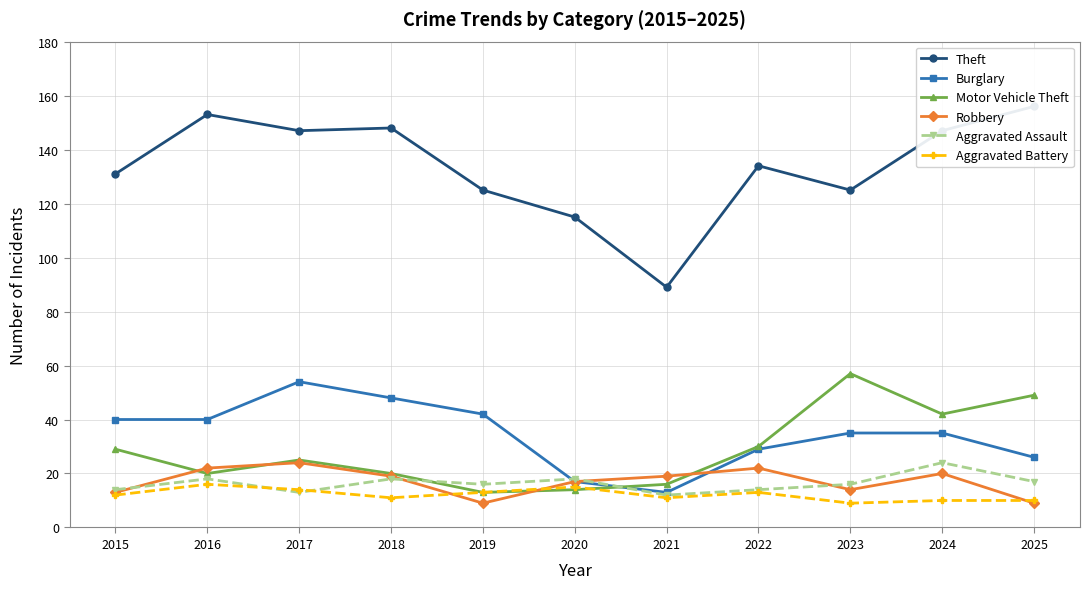

What are all the series names shown in the legend?

Theft, Burglary, Motor Vehicle Theft, Robbery, Aggravated Assault, Aggravated Battery